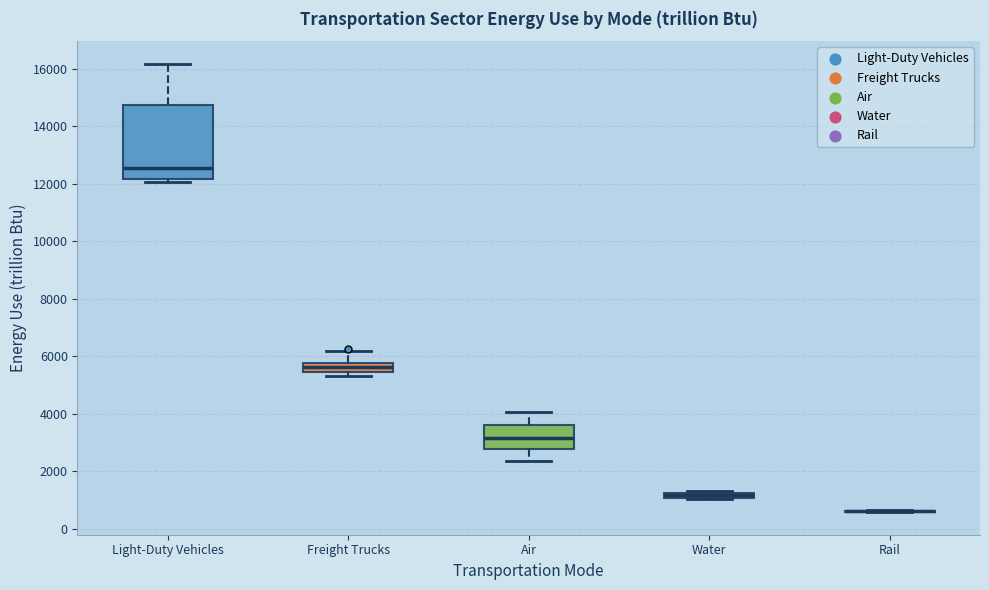

Which box is the tallest, from its lower edge to its upper edge?

Light-Duty Vehicles